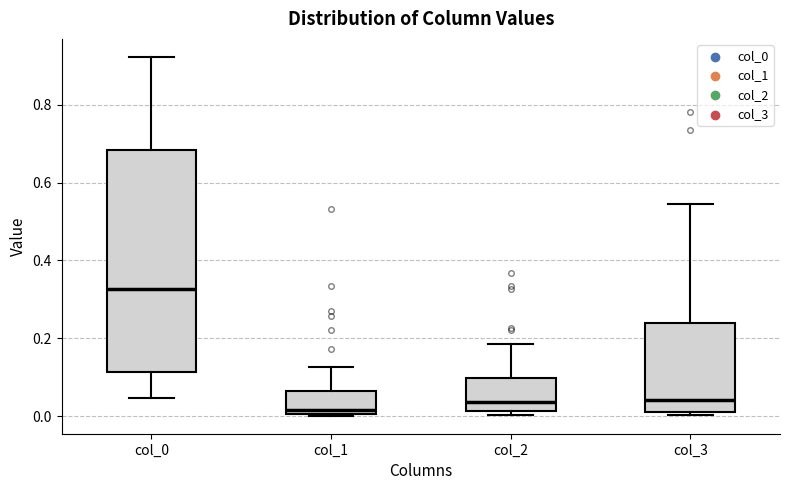

Where does the upper whisker of the box for col_3 end on the y-axis? The values are not printed on the chart, so give them approximately, as read against the axis.

0.54